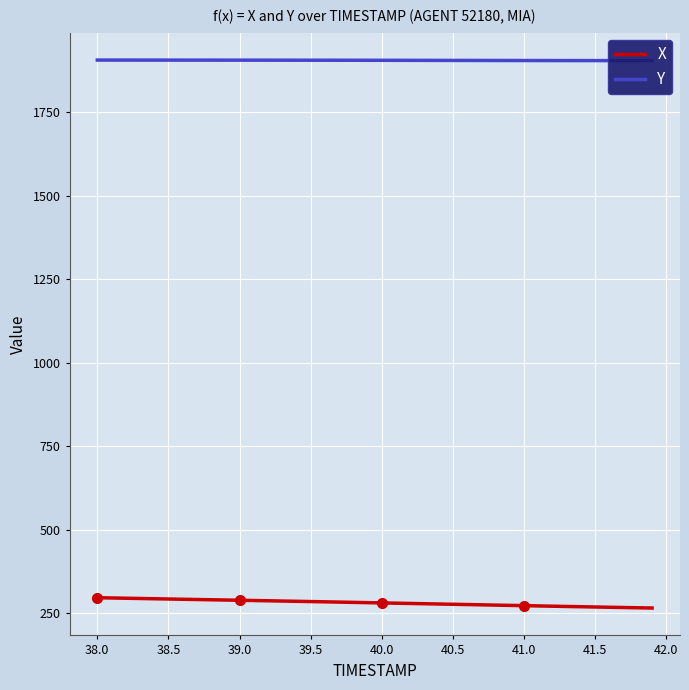

At how many categories does at least one series exceed 1867?

40